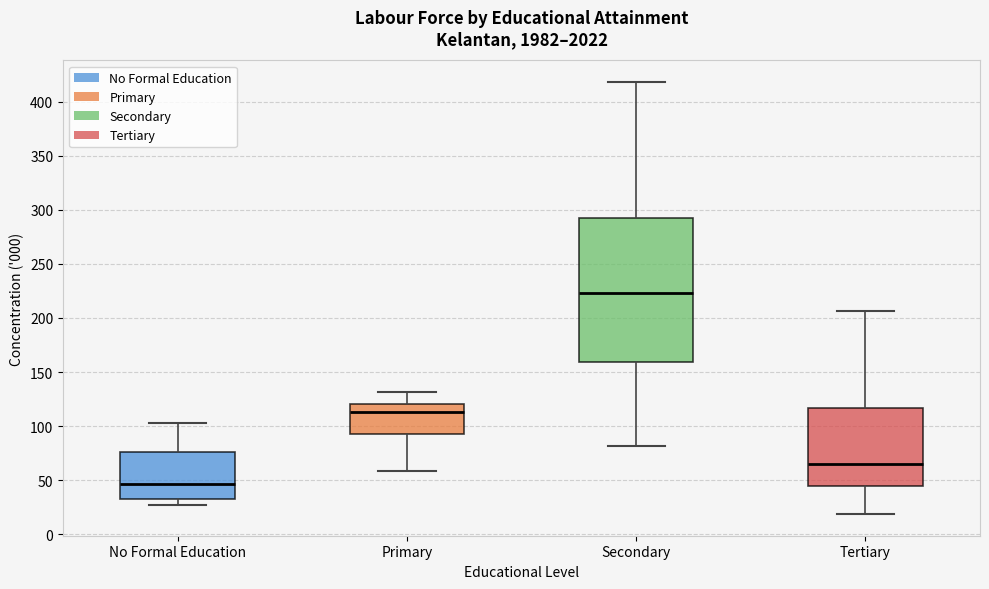

Which box is the tallest, from its lower edge to its upper edge?

Secondary